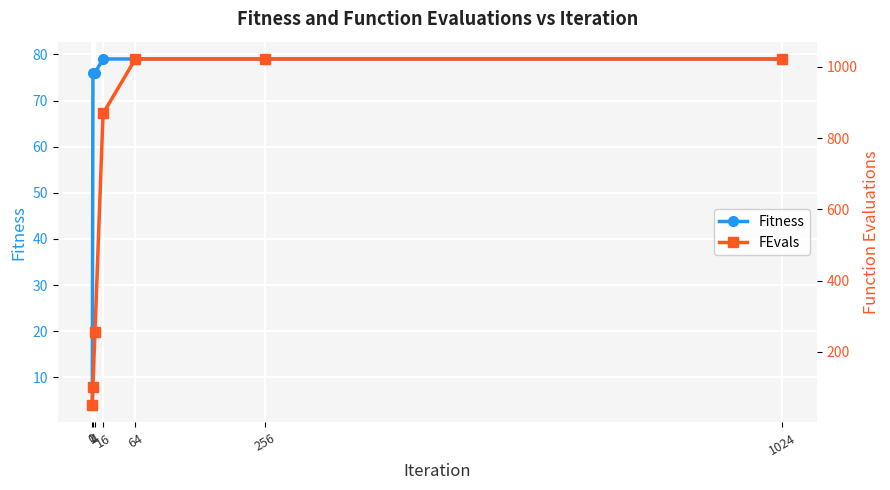

Which series has the largest total across all categories?

FEvals